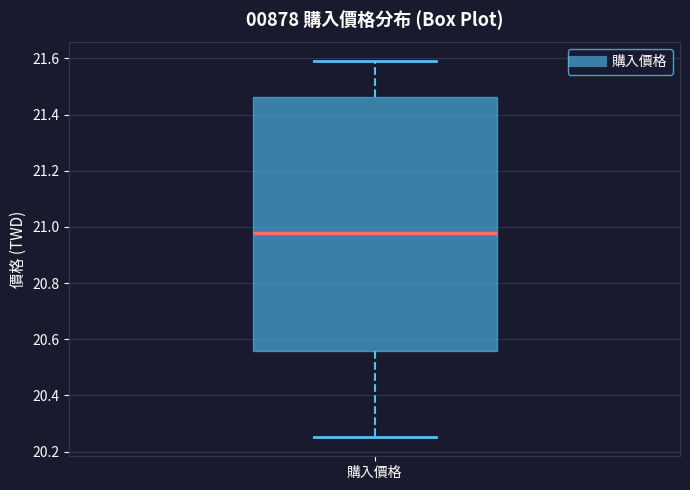

Transcribe this box plot: give where the median line is, the range the box spans, and where the two whiskers end, as read against the y-axis. The values are not printed on the chart, so give them approximately, as read against the axis.

median 20.98, box 20.56 to 21.46, whiskers 20.26 to 21.60